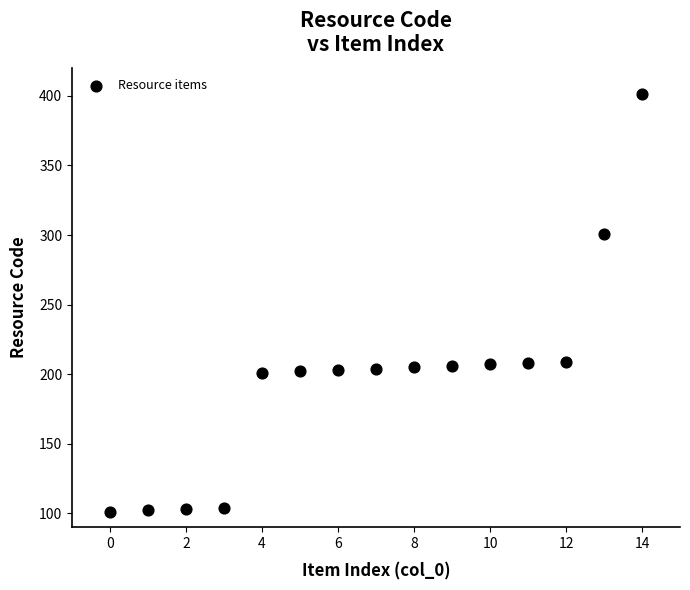

What is the range of Y values (max minus min)?

300